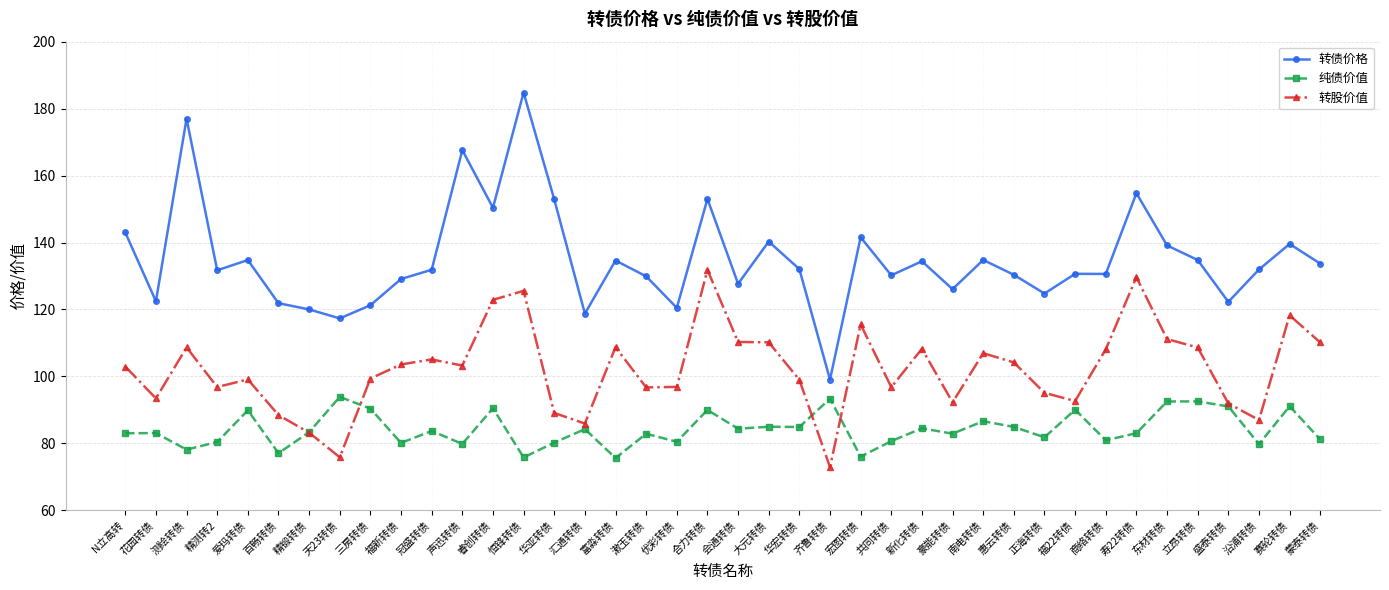

True or false: 转债价格 and 纯债价值 cross at least once.

False